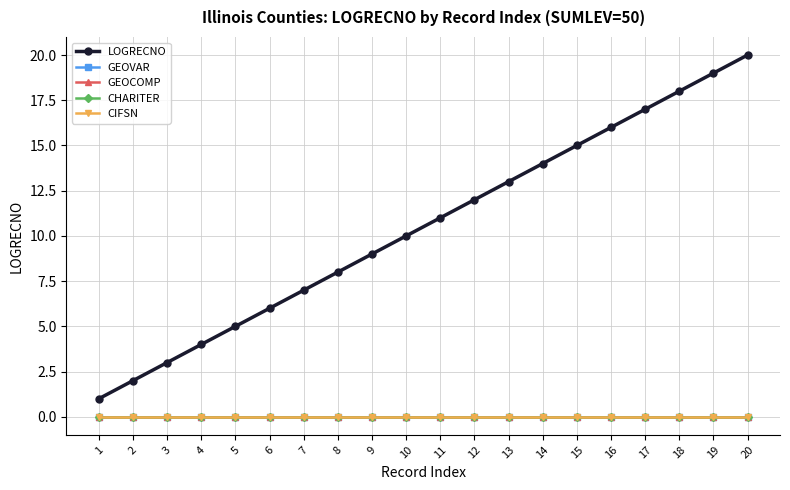

The value of GEOVAR at 17 is 0. True or false?

True